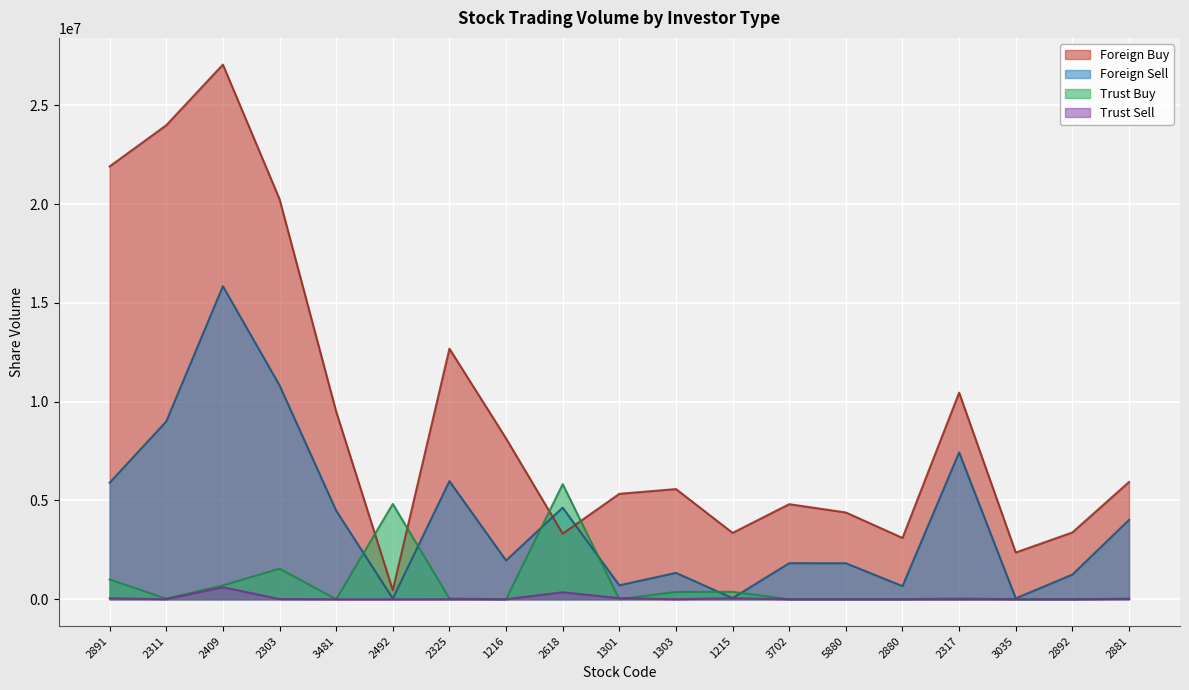

Between 2891 and 1303, which series saw the biggest shift?

Foreign Buy